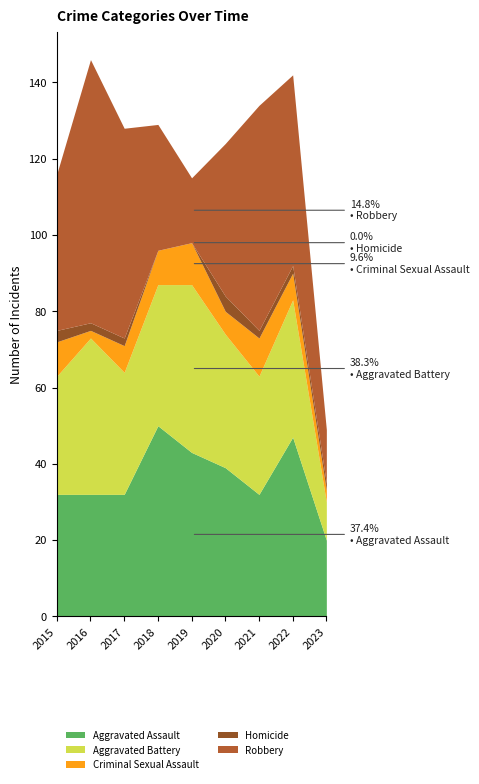

In Homicide, how many points are higher than both neighbors (excluding endpoints)?

1